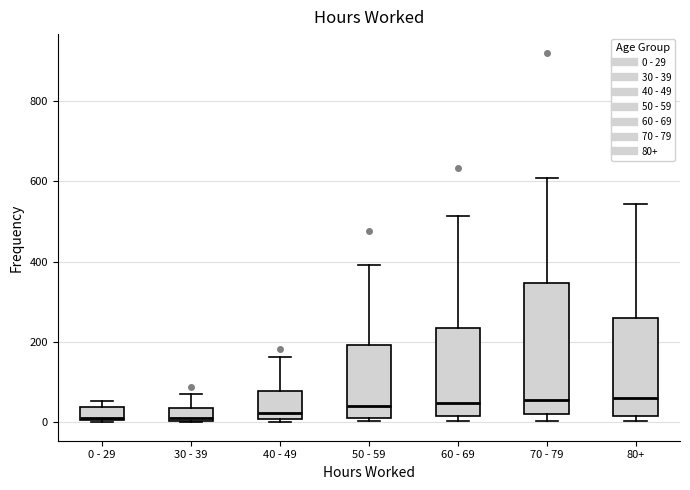

Where is the upper edge of the box for 40 - 49 on the y-axis? The values are not printed on the chart, so give them approximately, as read against the axis.

80